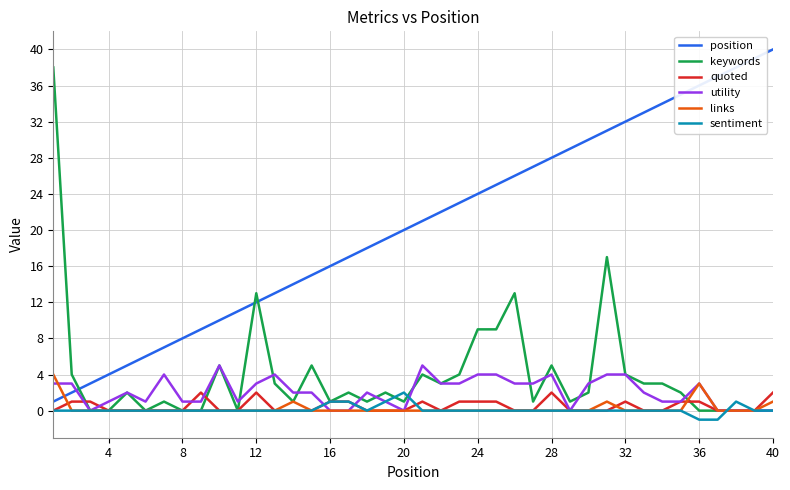

True or false: utility has more than 0 points higher than both neighbors.

True